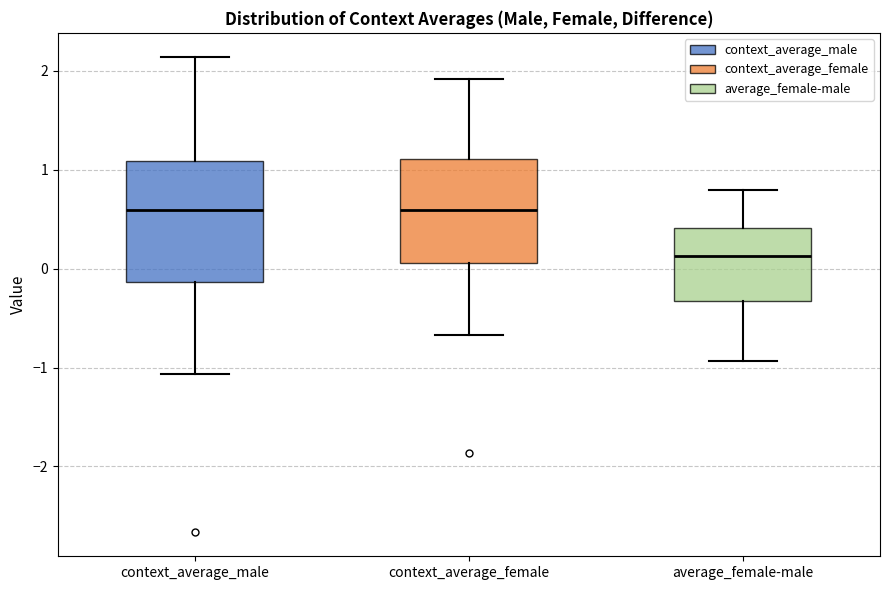

Where is the upper edge of the box for average_female-male on the y-axis? The values are not printed on the chart, so give them approximately, as read against the axis.

0.4